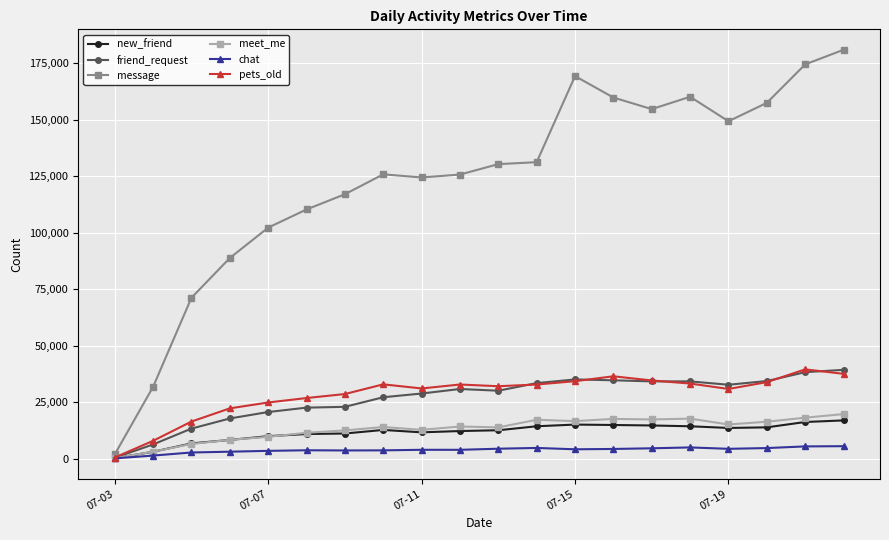

Which series has the largest total across all categories?

message